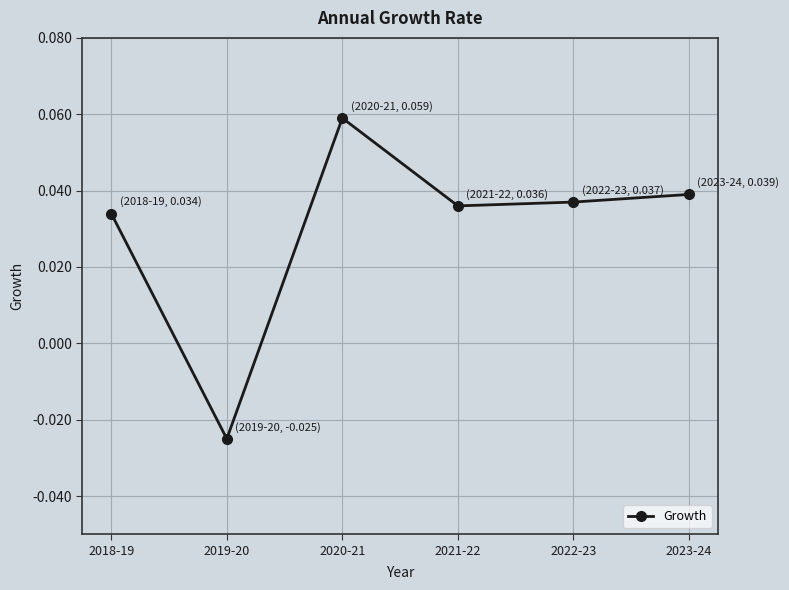

Which label corresponds to the largest value in the chart?

2020-21